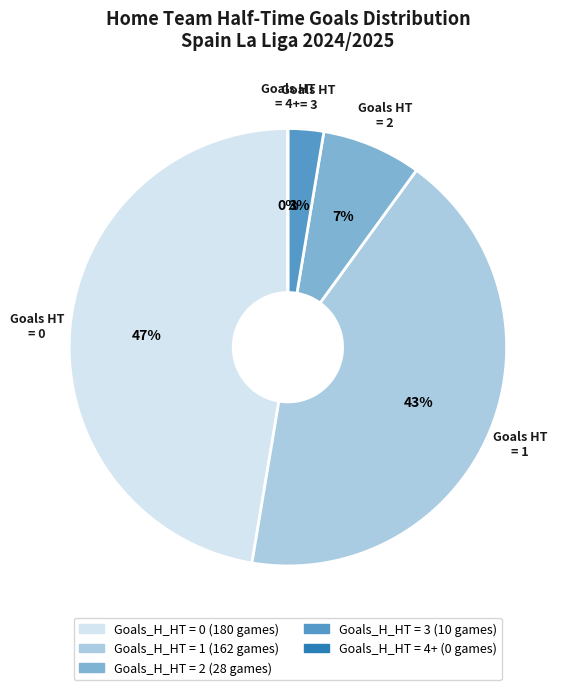

Is there any slice that represents more than half of the pie?

No